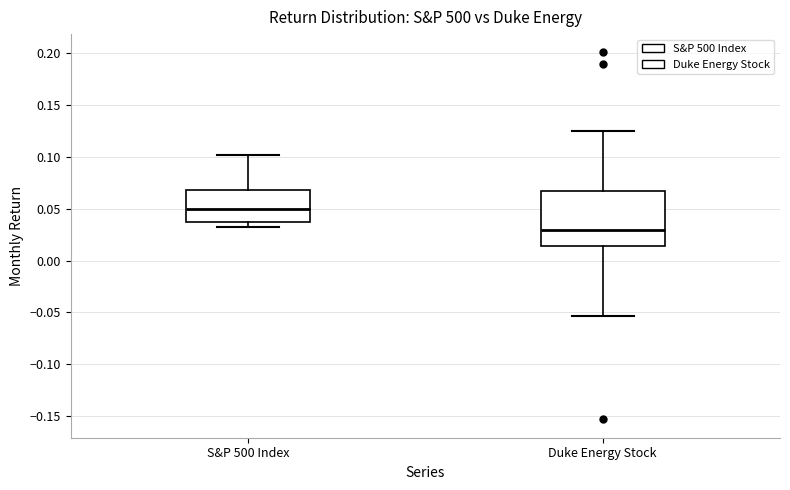

Reading left to right, transcribe this box plot: for each box, give where its median line is, the range the box spans, and where its two whiskers end, as read against the y-axis. The values are not printed on the chart, so give them approximately, as read against the axis.

S&P 500 Index: median 0.050, box 0.035 to 0.070, whiskers 0.030 to 0.100
Duke Energy Stock: median 0.030, box 0.015 to 0.065, whiskers -0.055 to 0.125